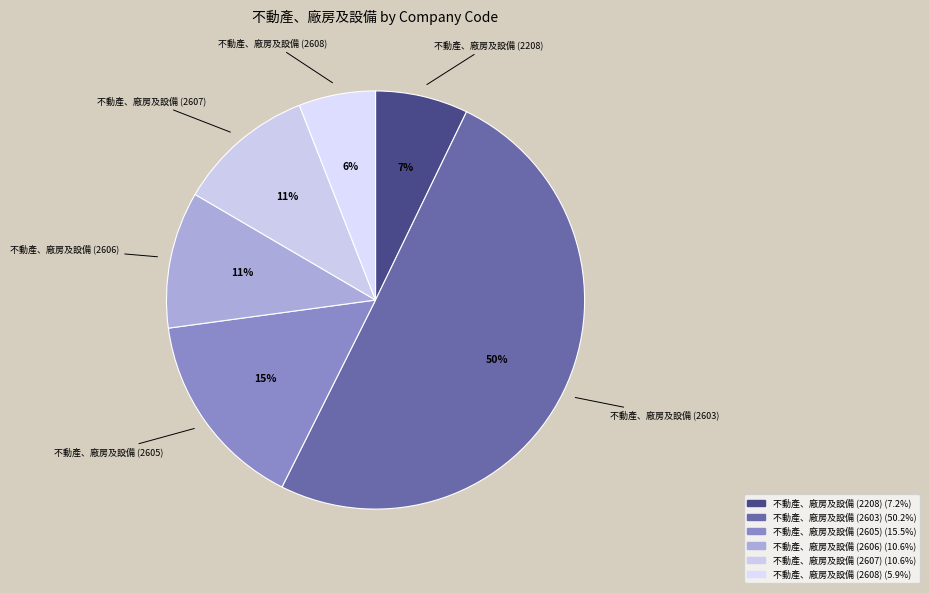

Count the number of slices in the pie.

6